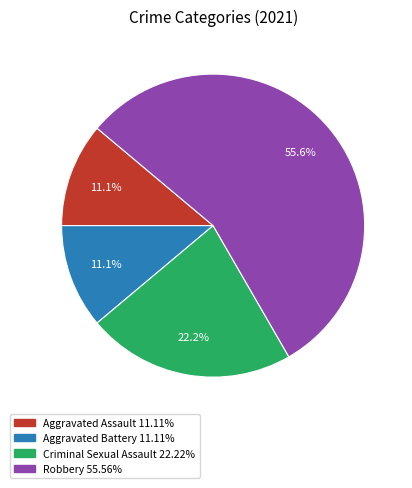

Is it true that Criminal Sexual Assault is 28% of the pie?

False